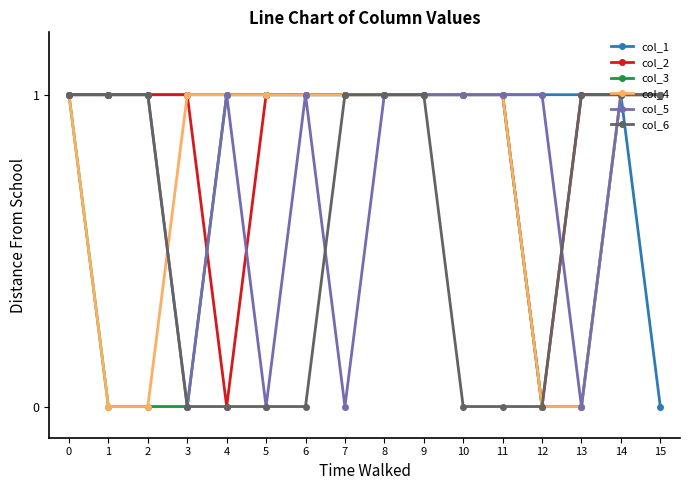

What is the value of the col_2 point at the 6th from the left?

1